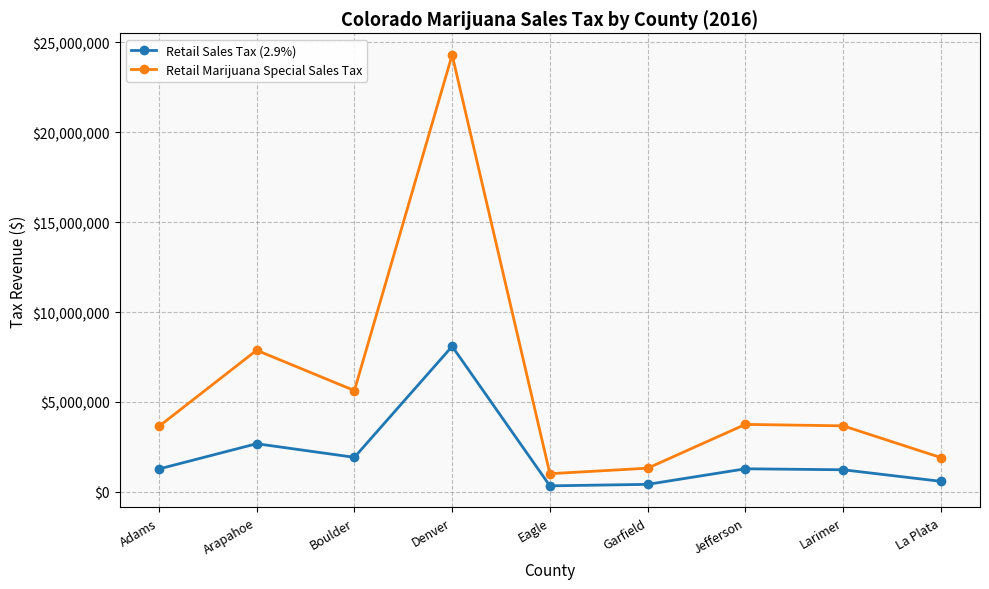

True or false: Retail Marijuana Special Sales Tax and Retail Sales Tax (2.9%) intersect in this chart.

False